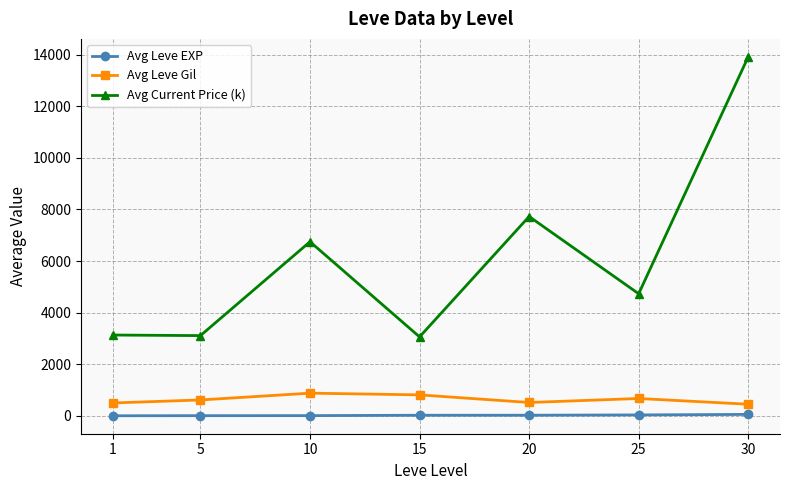

How many values in the Avg Current Price (k) series are below 4731?

3